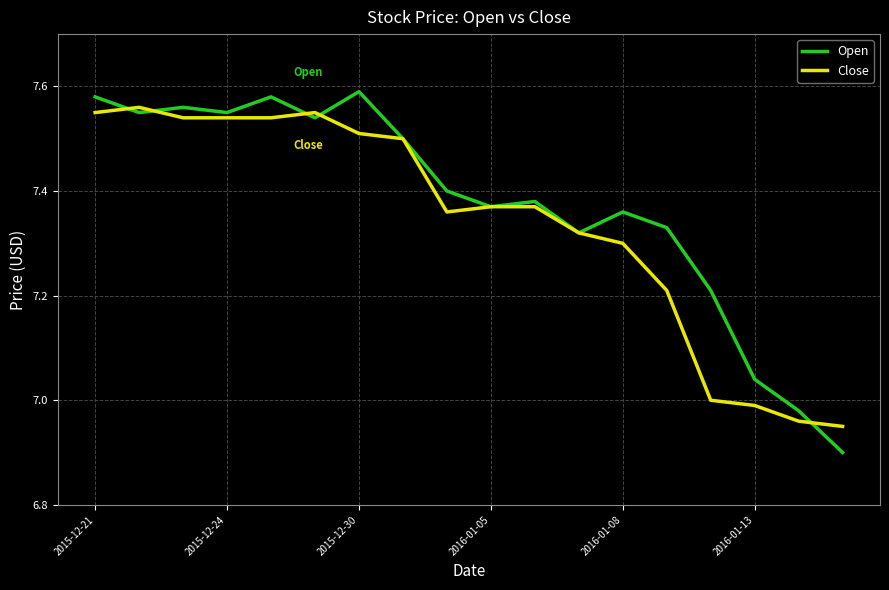

List the series in order of their peak value, lowest first.

Close, Open